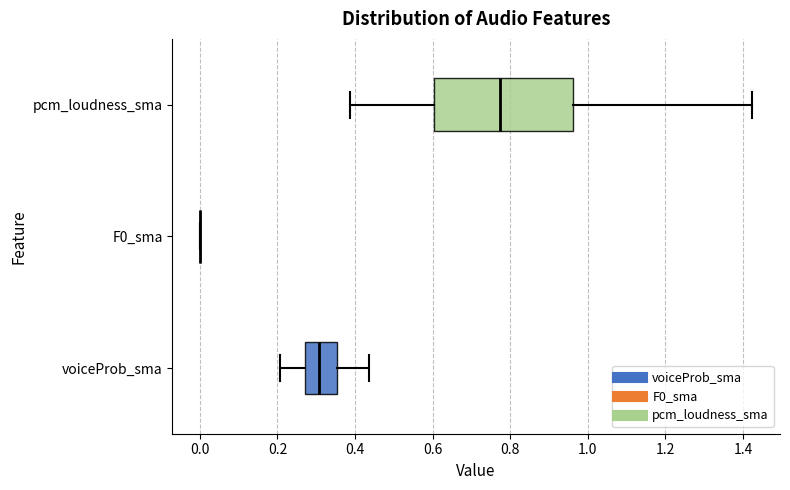

Reading bottom to top, transcribe this box plot: for each box, give where its median line is, the range the box spans, and where its two whiskers end, as read against the x-axis. The values are not printed on the chart, so give them approximately, as read against the axis.

voiceProb_sma: median 0.30, box 0.28 to 0.36, whiskers 0.20 to 0.44
F0_sma: box collapsed to a line at 0.00, whiskers 0.00 to 0.00
pcm_loudness_sma: median 0.78, box 0.60 to 0.96, whiskers 0.38 to 1.42